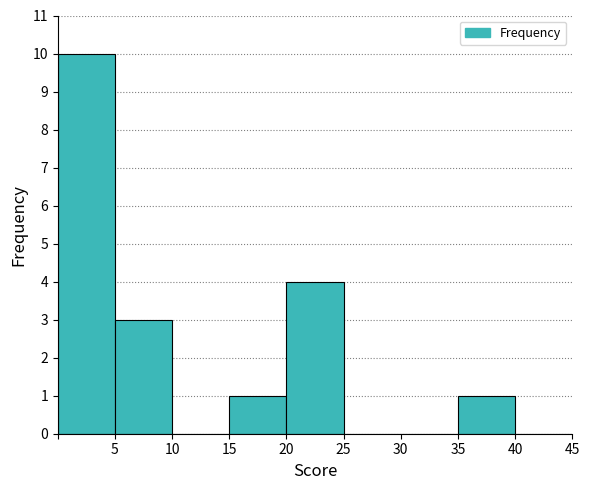

Reading left to right, transcribe this chart: for each bar, give the range it covers on the x-axis and its height. The values are not printed on the chart, so give them approximately, as read against the axis.

0 to 5: 10
5 to 10: 3
10 to 15: 0
15 to 20: 1
20 to 25: 4
25 to 30: 0
30 to 35: 0
35 to 40: 1
40 to 45: 0